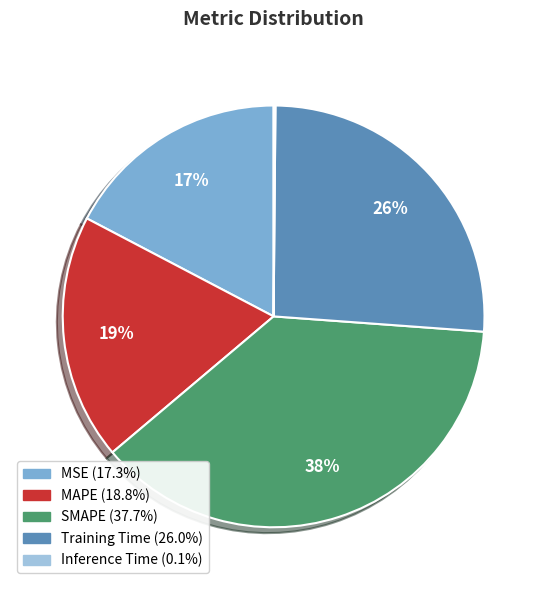

To the nearest percent, what is the difference between the largest and smallest slice percentages?

38%